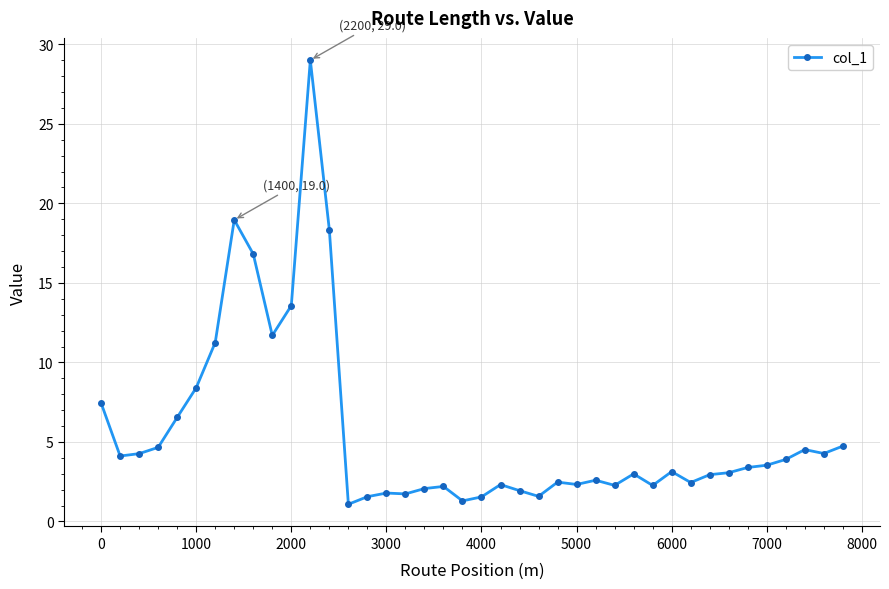

What is the maximum value shown in the chart?

29.0